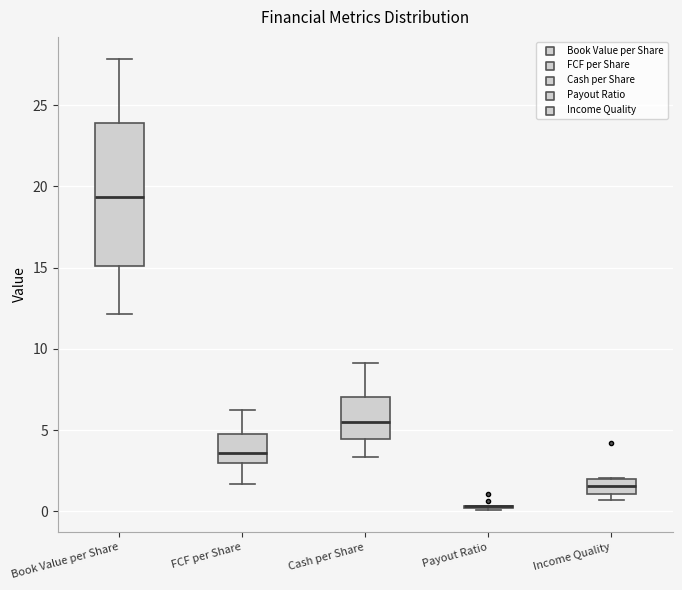

Where is the lower edge of the box for Income Quality on the y-axis? The values are not printed on the chart, so give them approximately, as read against the axis.

1.0